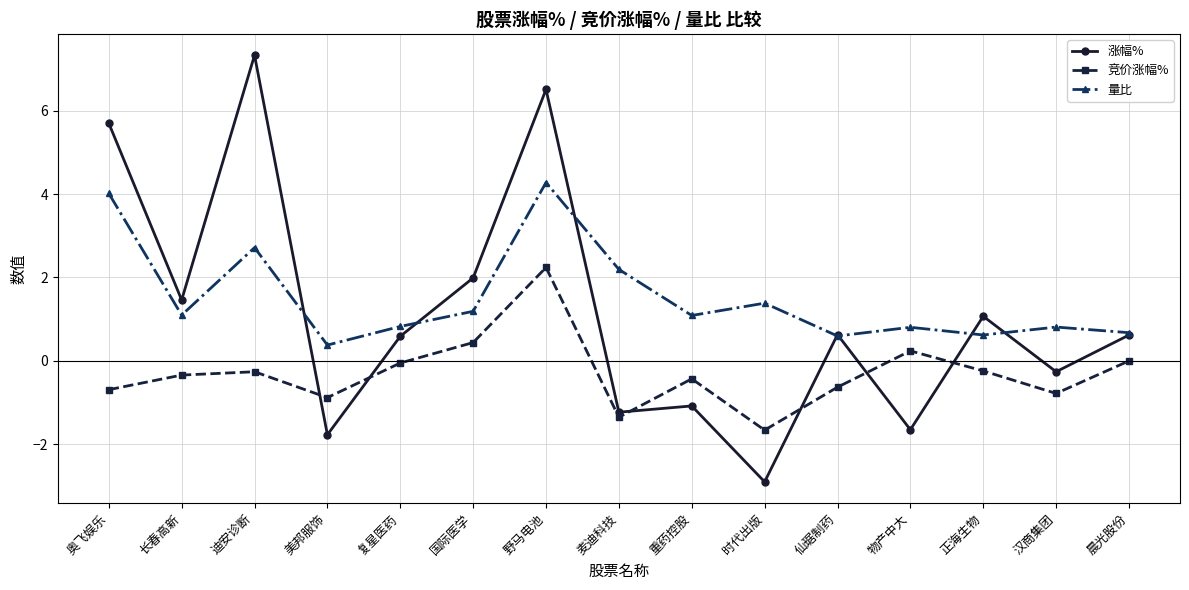

What is the label of the 6th point from the right?

时代出版